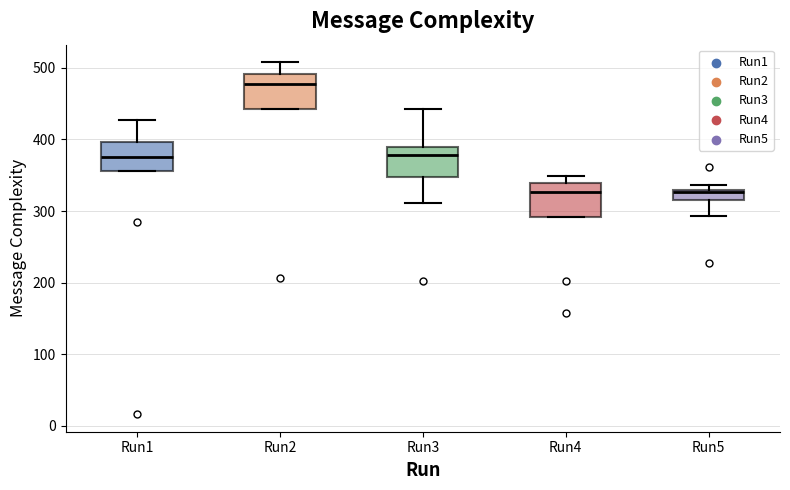

Which box's median line is the highest?

Run2